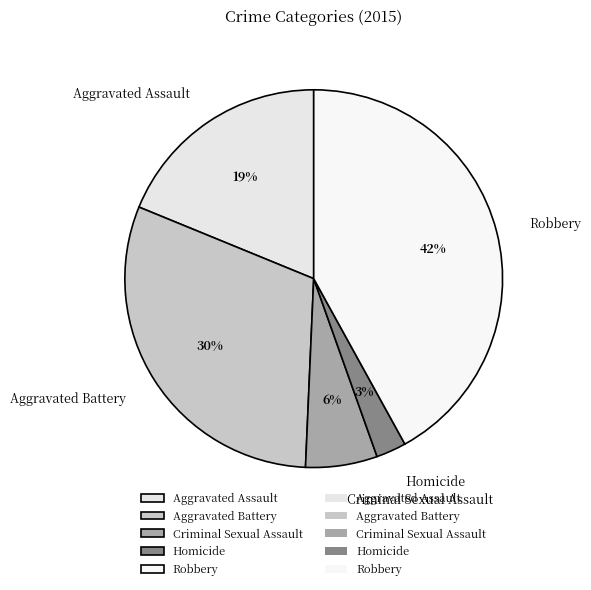

Which category has the biggest portion of the pie?

Robbery